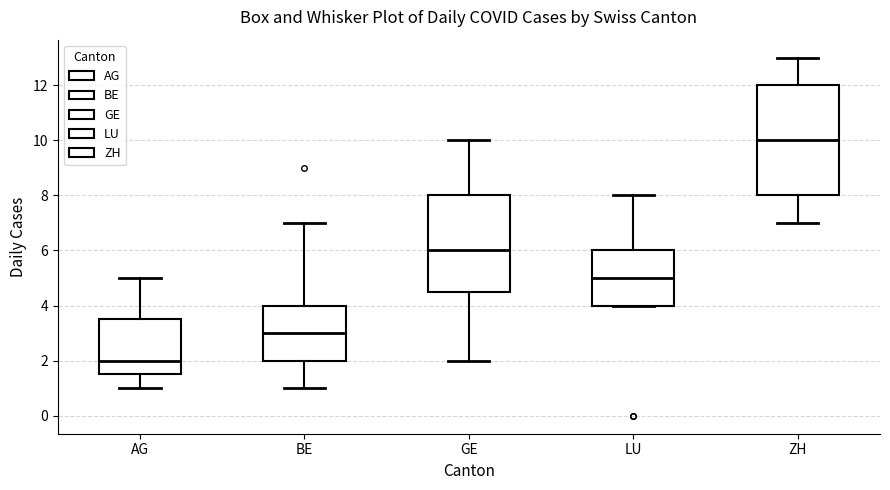

Where does the upper whisker of the box for BE end on the y-axis? The values are not printed on the chart, so give them approximately, as read against the axis.

7.0